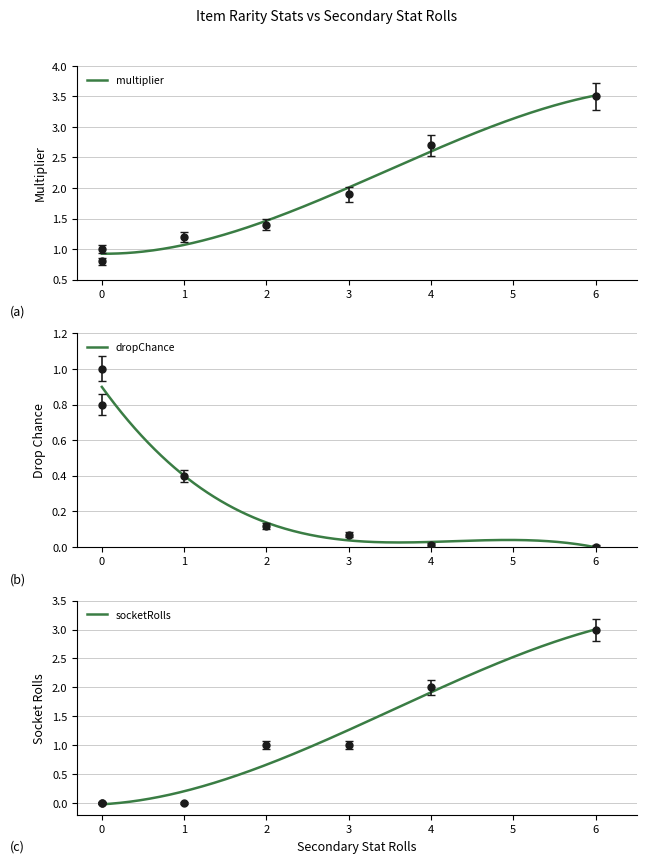

True or false: multiplier and dropChance intersect in this chart.

True